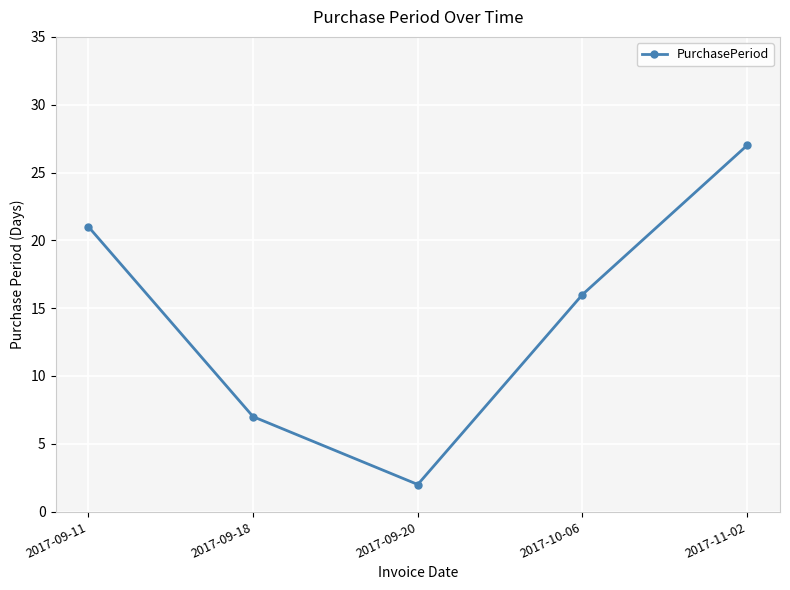

What is the ratio of the value at 2017-09-20 to the value at 2017-09-18?

0.3